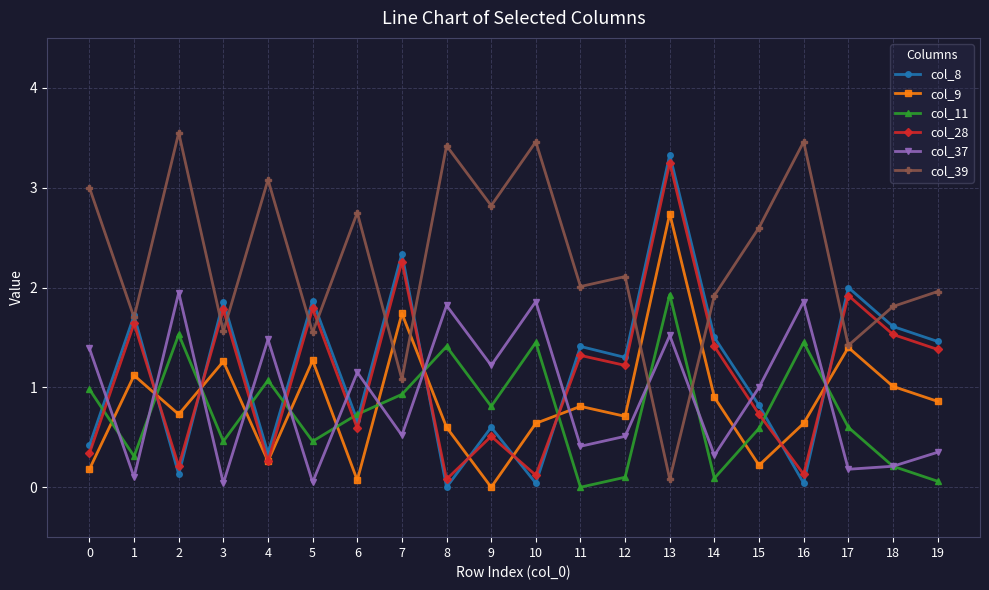

Which series has the largest range (max minus min)?

col_39